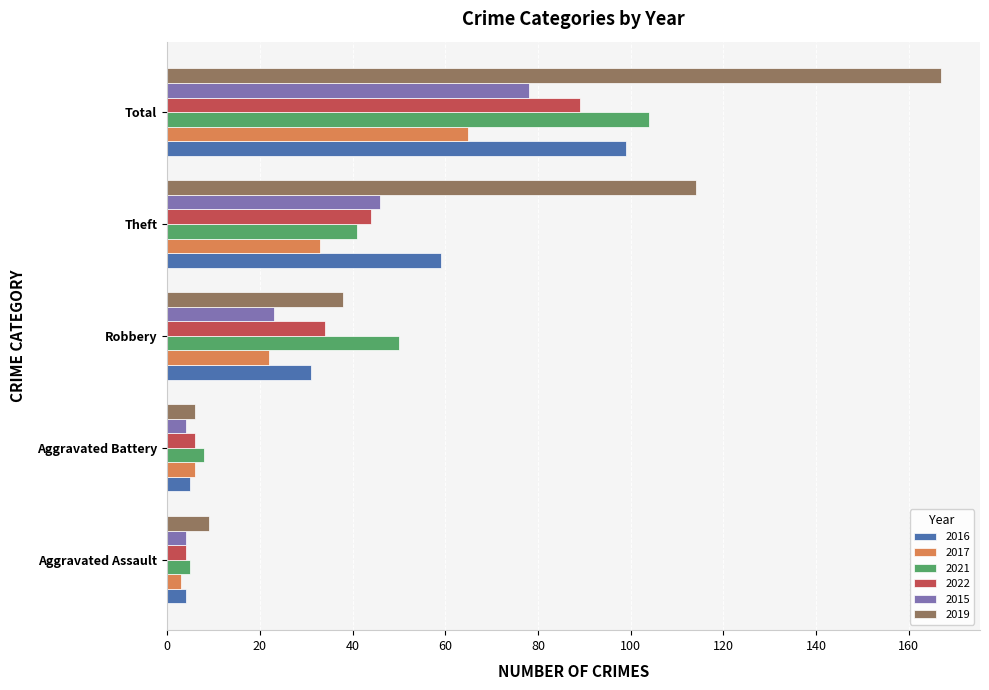

What are all the series names shown in the legend?

2016, 2017, 2021, 2022, 2015, 2019